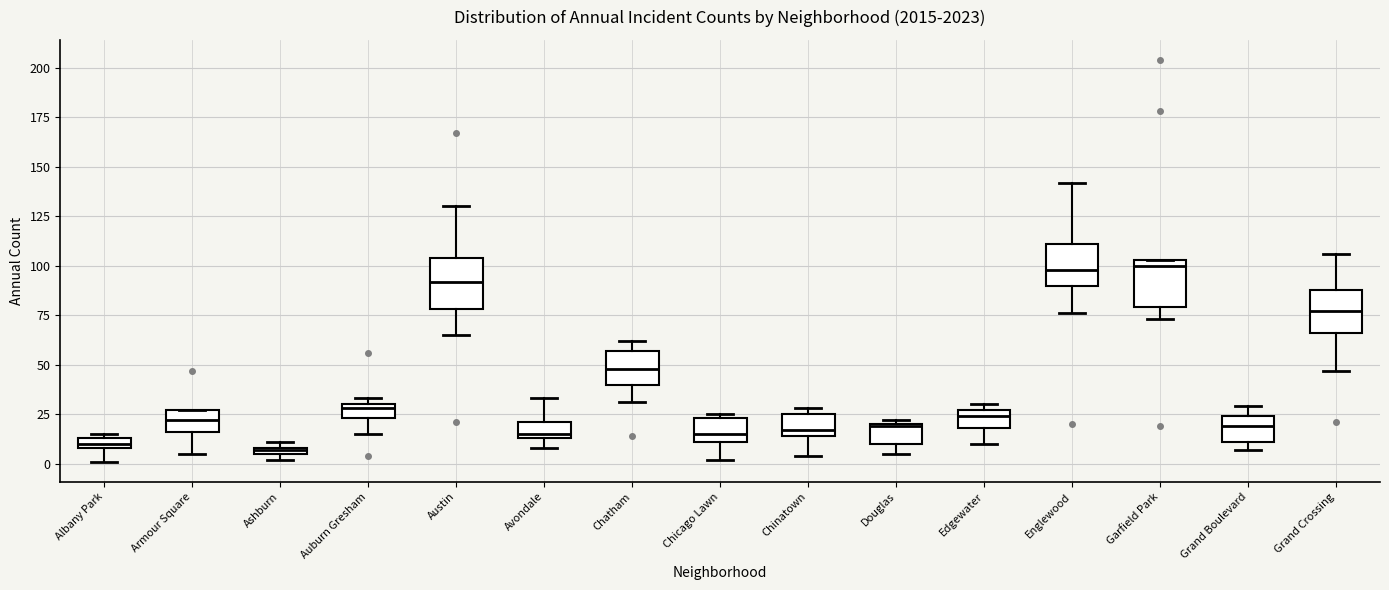

Where is the upper edge of the box for Avondale on the y-axis? The values are not printed on the chart, so give them approximately, as read against the axis.

20